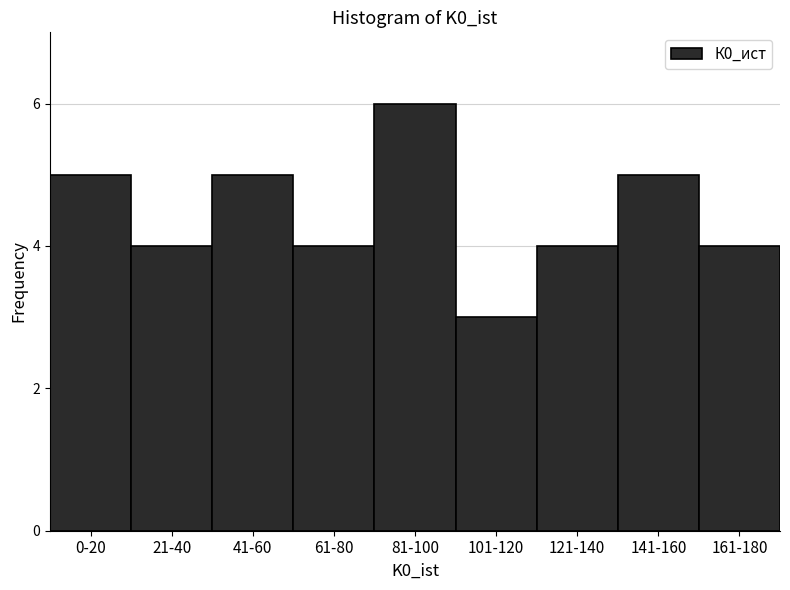

Reading right to left, what are all the values shown in this chart?

161-180=4	141-160=5	121-140=4	101-120=3	81-100=6	61-80=4	41-60=5	21-40=4	0-20=5